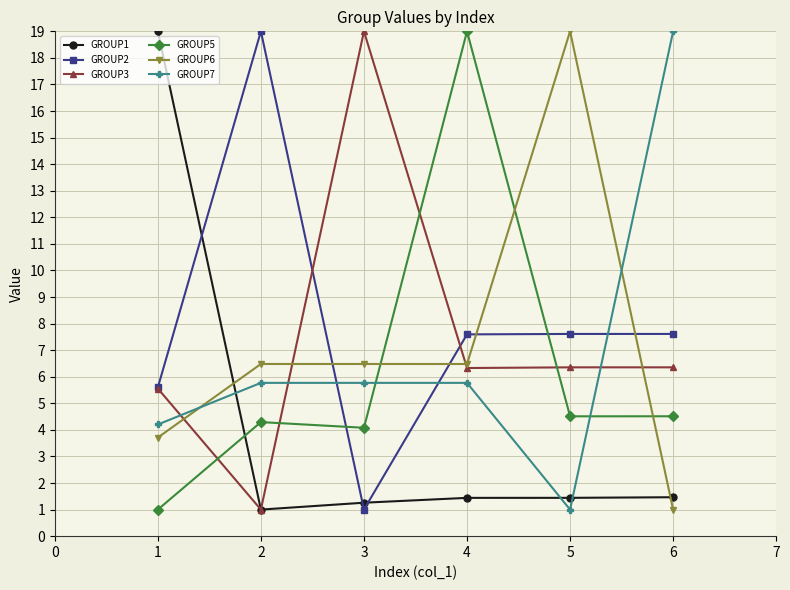

What is the difference between the GROUP3 values at 2 and 1?

4.6